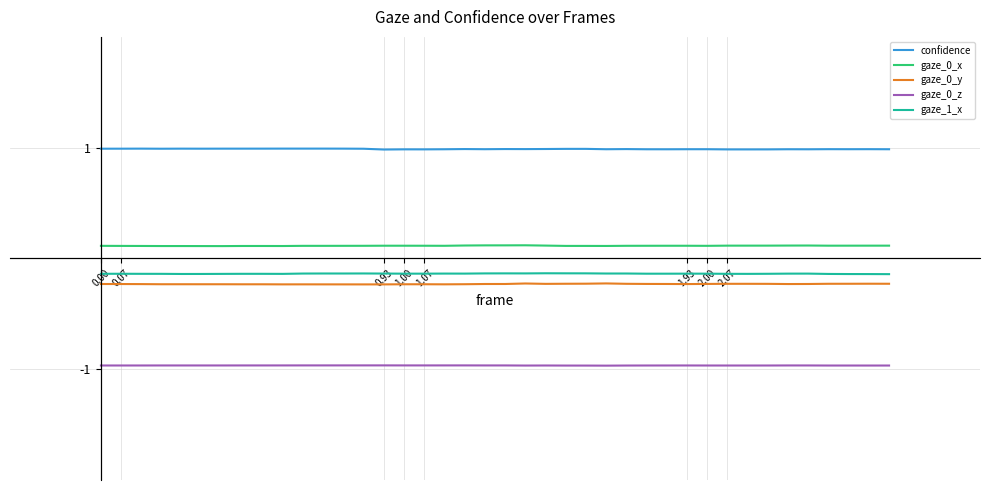

True or false: gaze_1_x and gaze_0_z cross at least once.

False